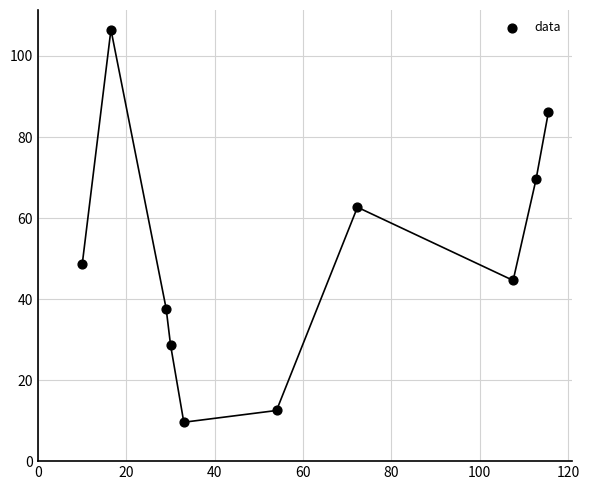

What Y value in the scatter plot is closest to 58?

62.7